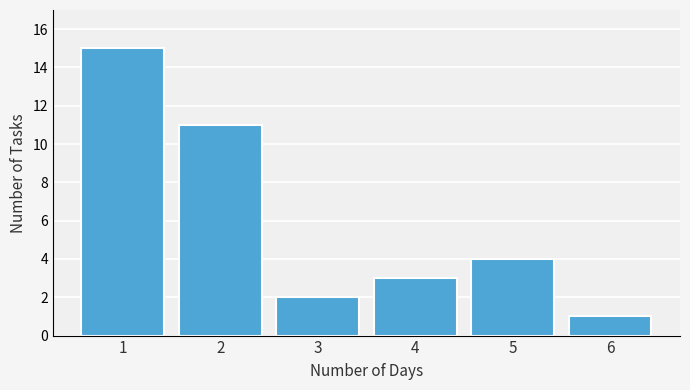

Reading left to right, extract all data points from this chart.

15	11	2	3	4	1